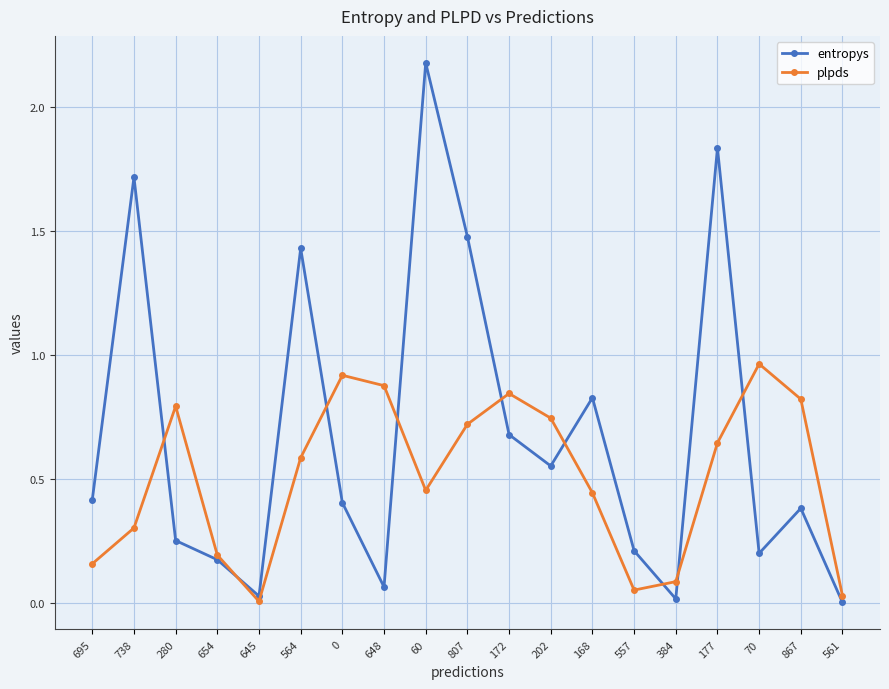

Is this an area chart (filled region under the line)?

No